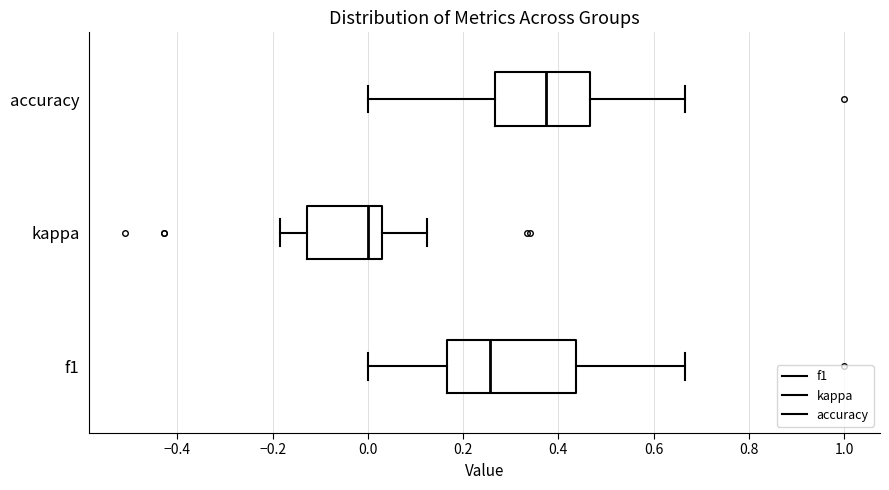

Where is the left edge of the box for accuracy on the x-axis? The values are not printed on the chart, so give them approximately, as read against the axis.

0.26